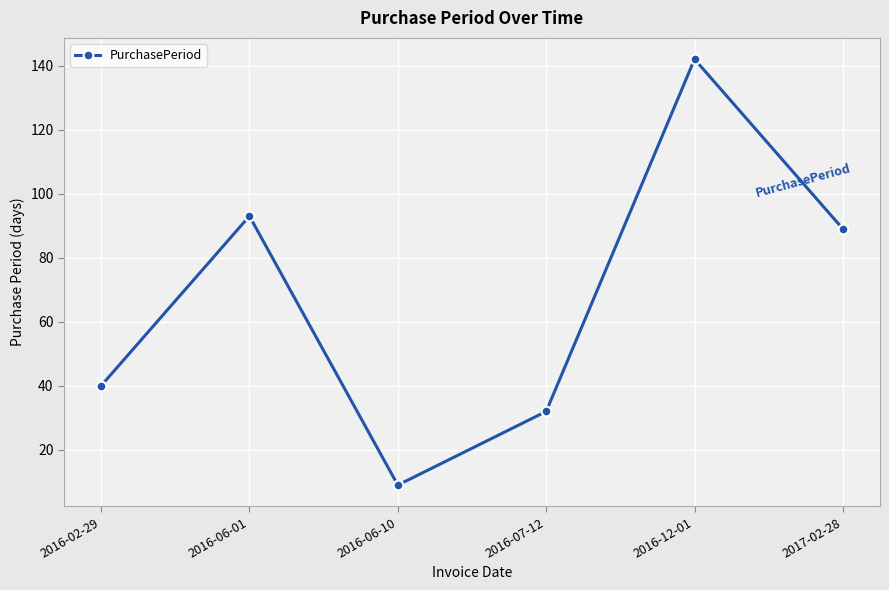

Reading right to left, extract all data points from this chart.

2017-02-28=89	2016-12-01=142	2016-07-12=32	2016-06-10=9	2016-06-01=93	2016-02-29=40